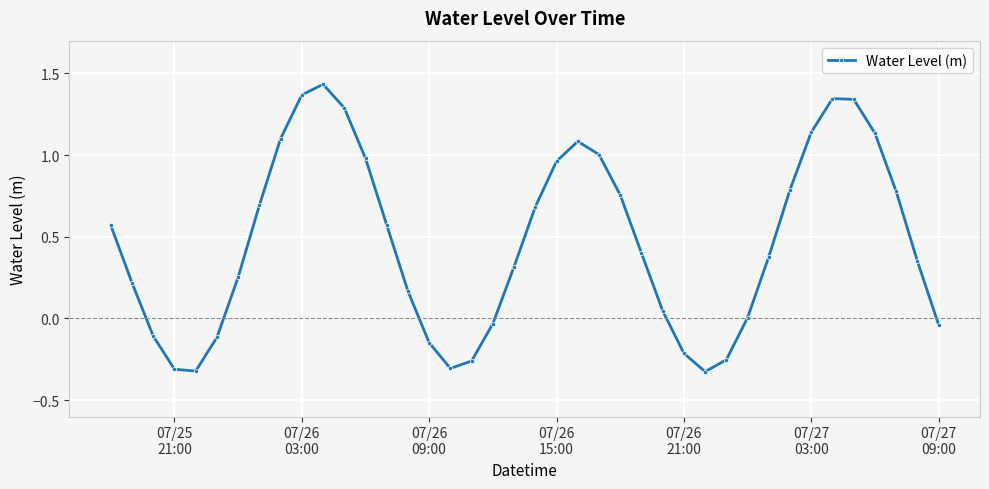

What is the sum of all values?

18.7